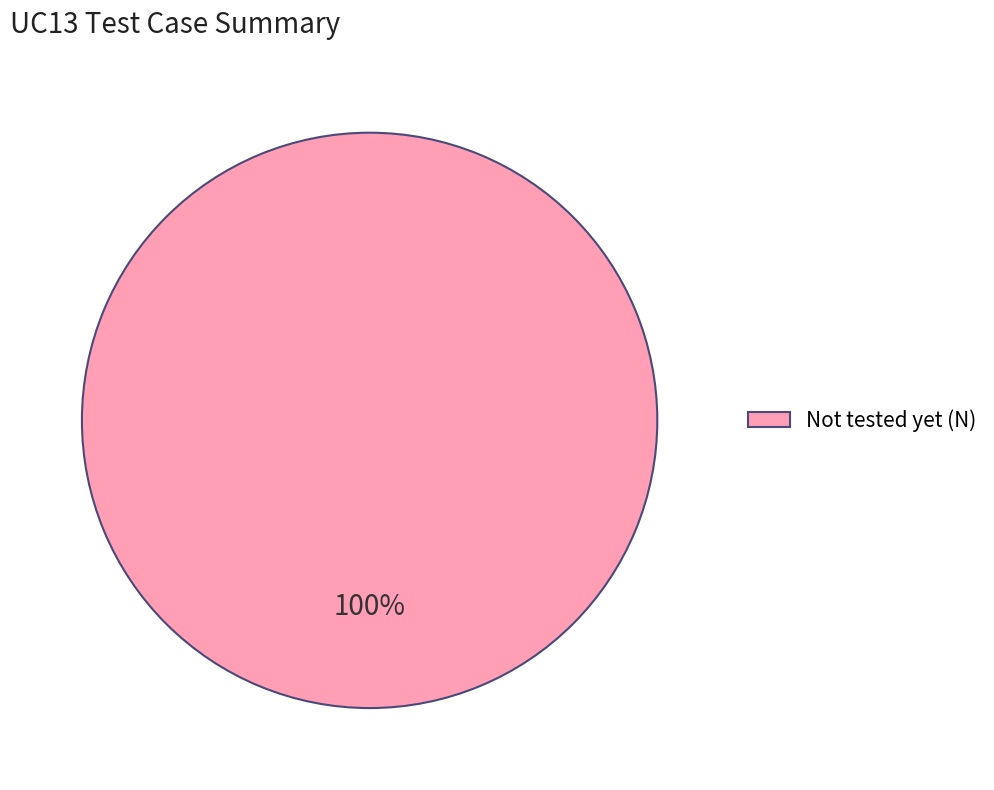

Count the number of slices in the pie.

1